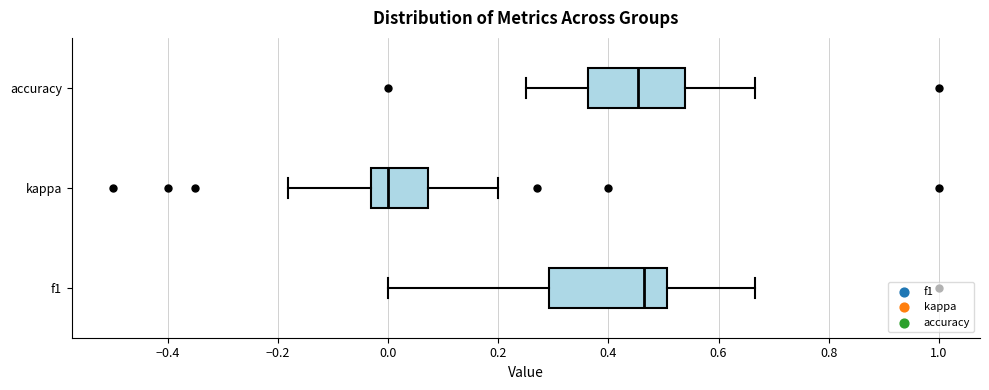

Where does the right whisker of the box for accuracy end on the x-axis? The values are not printed on the chart, so give them approximately, as read against the axis.

0.66